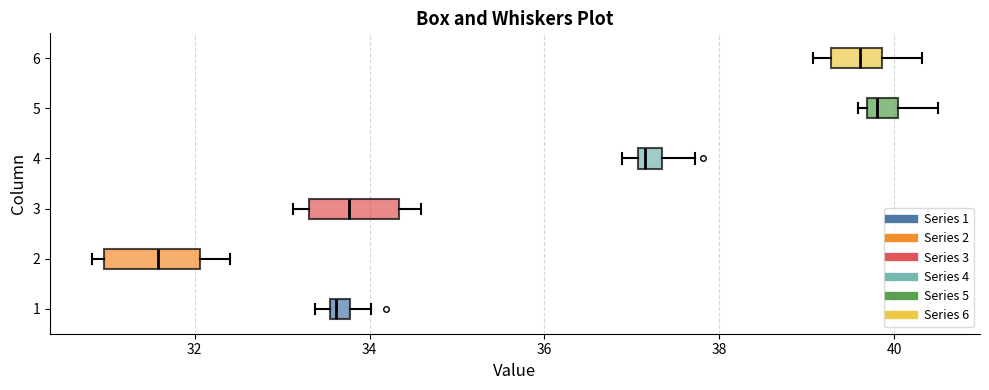

Which box has the furthest to the left median line?

2